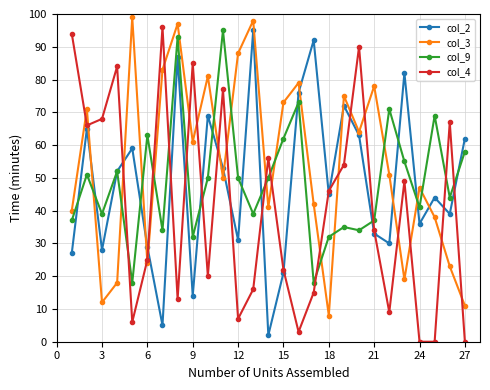

After their last crossing, which series has the higher values: col_3 or col_4?

col_3